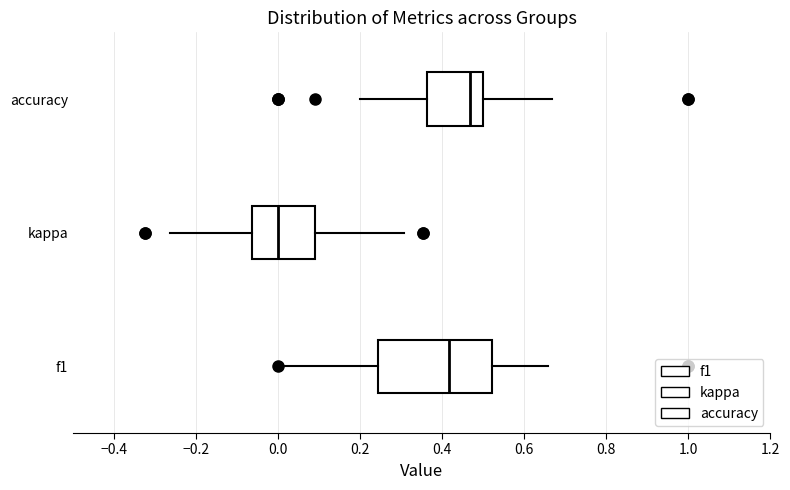

Where does the right whisker of the box for kappa end on the x-axis? The values are not printed on the chart, so give them approximately, as read against the axis.

0.30